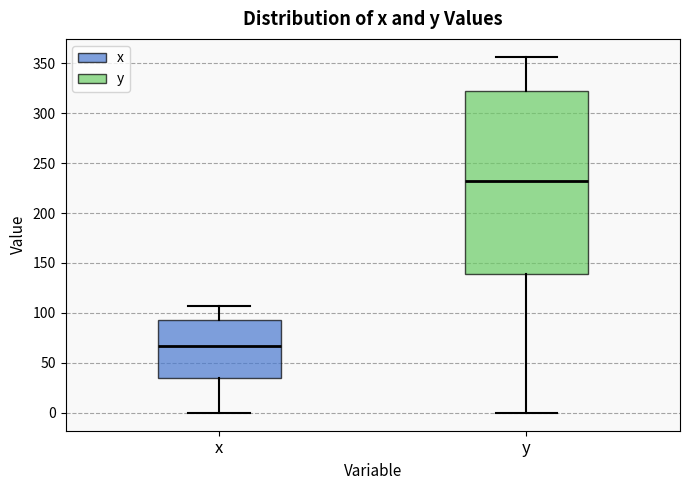

Comparing the boxes themselves (not the whiskers), which one is the tallest?

y